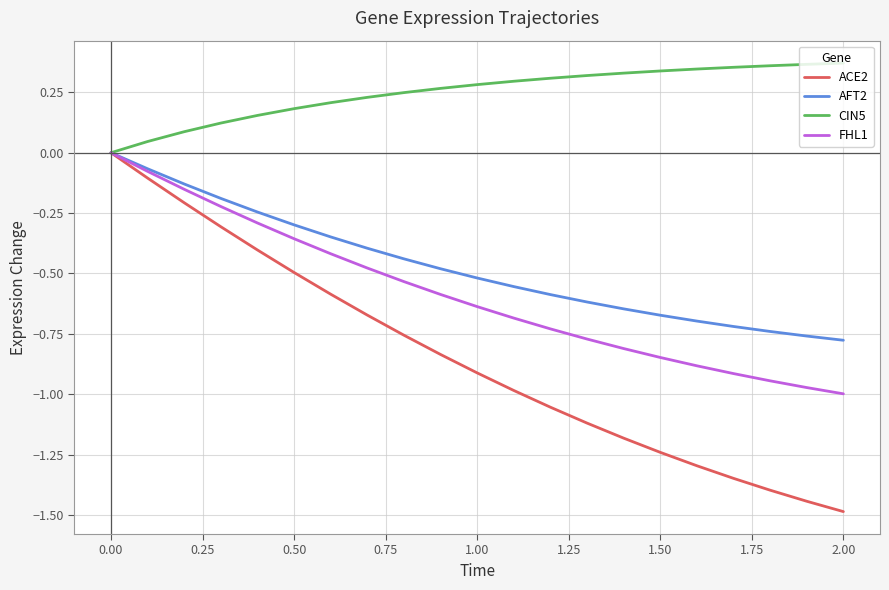

Which series has the widest spread of values?

ACE2